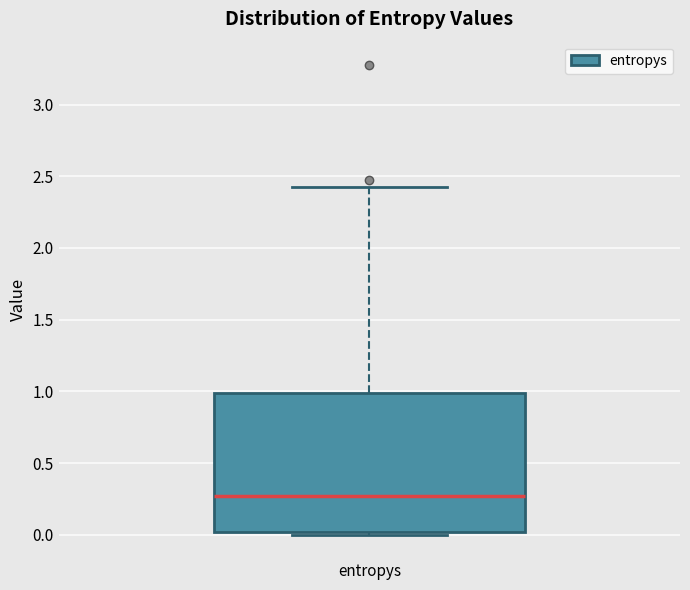

Read this box plot against the y-axis: the position of the median line, the range covered by the box, and the ends of both whiskers. The values are not printed on the chart, so give them approximately, as read against the axis.

median 0.25, box 0.00 to 1.00, whiskers 0.00 (just below the box's lower edge) to 2.40